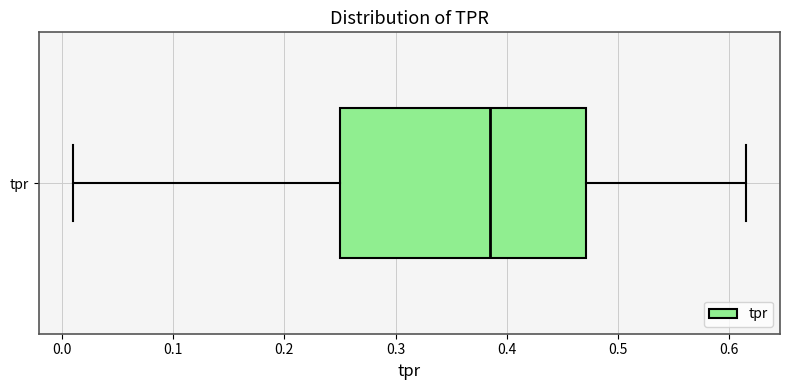

Read this box plot against the x-axis: the position of the median line, the range covered by the box, and the ends of both whiskers. The values are not printed on the chart, so give them approximately, as read against the axis.

median 0.38, box 0.25 to 0.47, whiskers 0.01 to 0.62